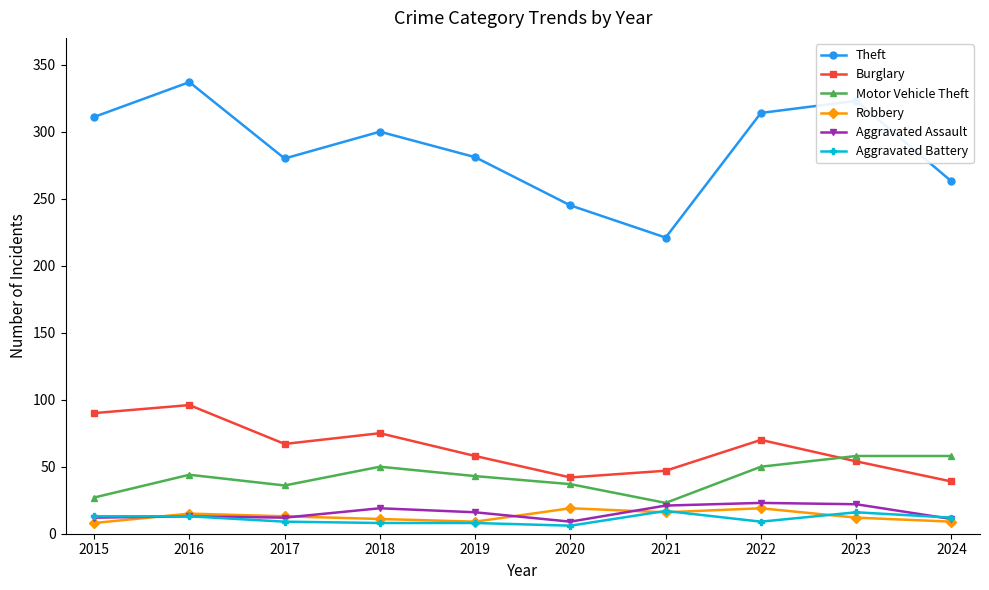

Does the chart have visible grid lines?

No